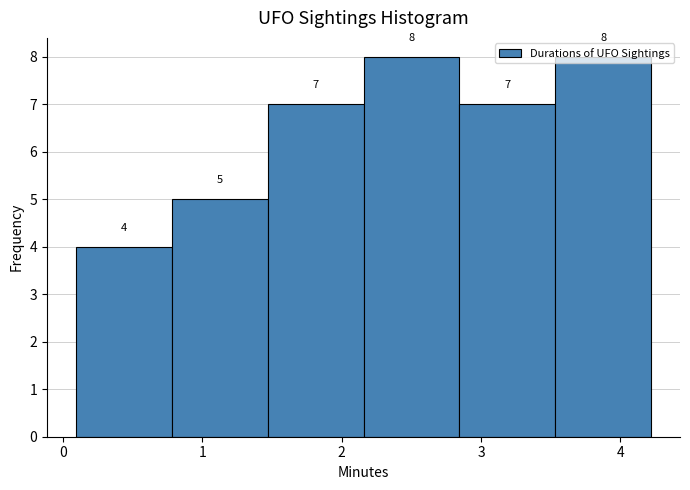

Reading left to right, transcribe this chart: for each bar, give the range it covers on the x-axis and its height. The bar edges are not printed on the chart, so give them approximately, as read against the axis.

0.1 to 0.8: 4
0.8 to 1.5: 5
1.5 to 2.2: 7
2.2 to 2.8: 8
2.8 to 3.5: 7
3.5 to 4.2: 8